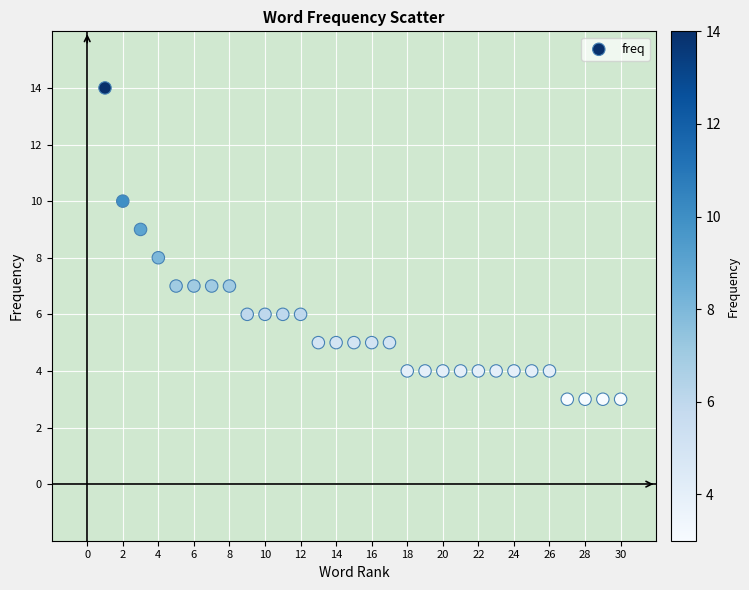

What is the range of X values (max minus min)?

29